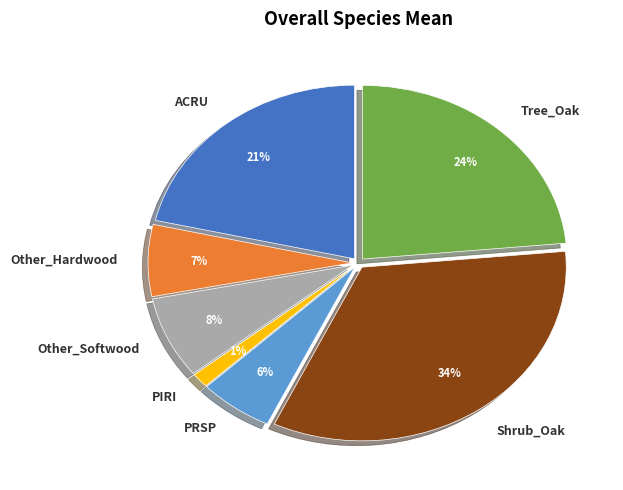

The Other_Softwood slice represents 1% of the pie. True or false?

False